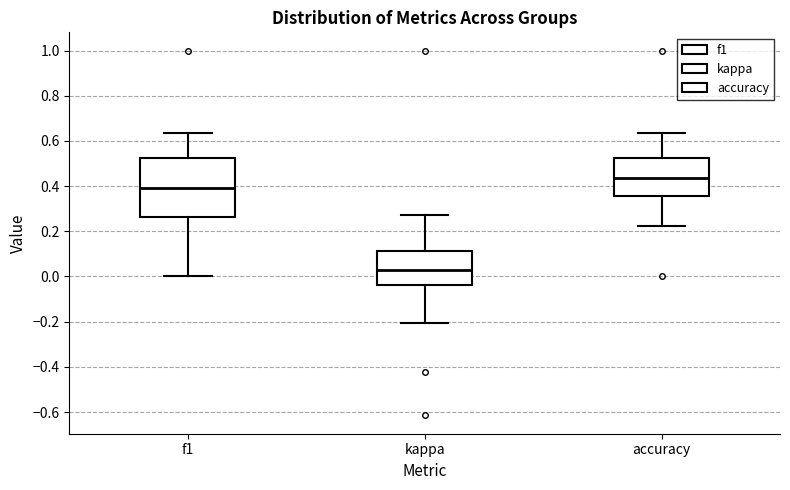

Where is the upper edge of the box for kappa on the y-axis? The values are not printed on the chart, so give them approximately, as read against the axis.

0.12